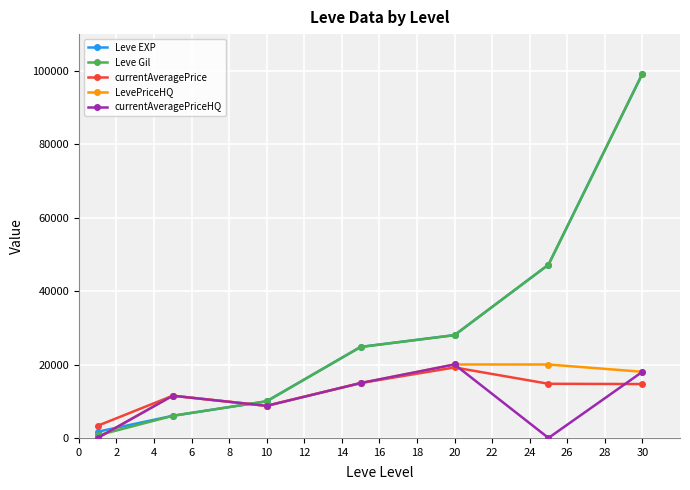

What is the average value of the currentAveragePriceHQ series?

10462.6